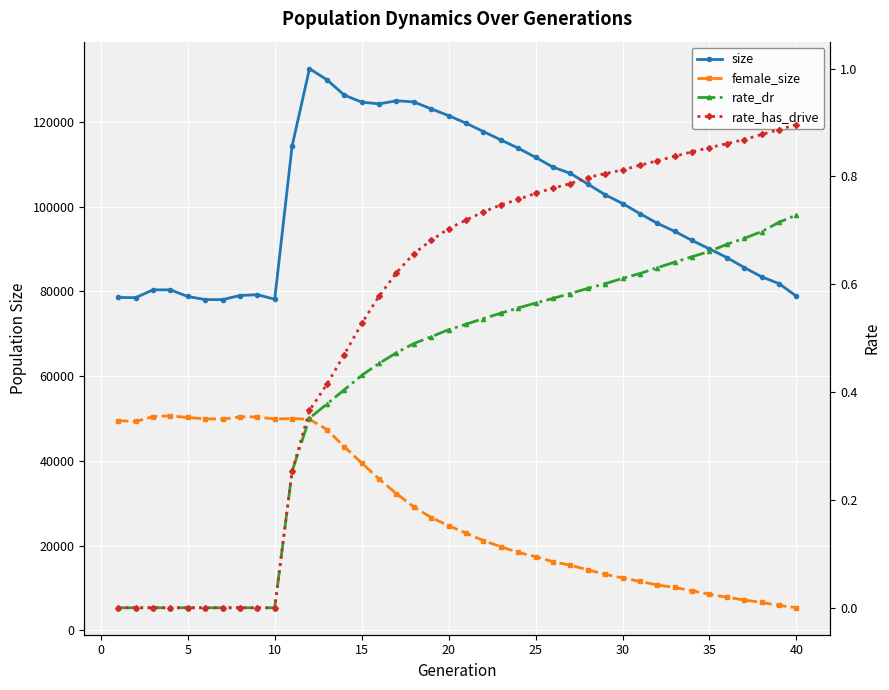

Which series has the largest total across all categories?

size